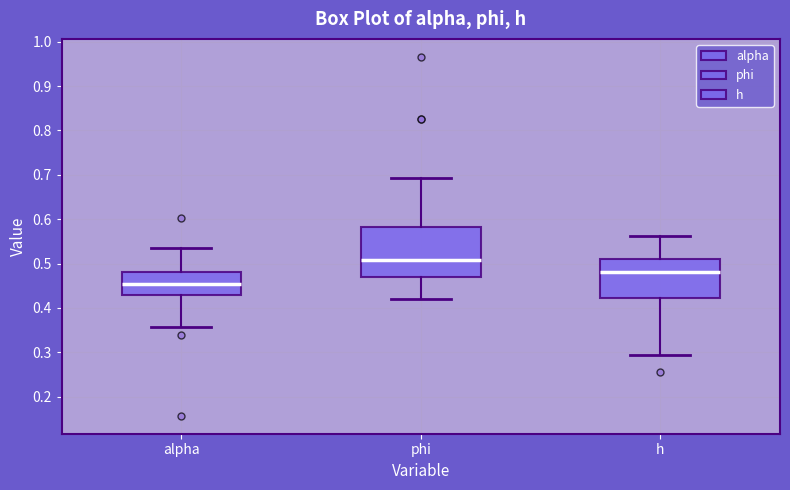

Where does the lower whisker of the box for alpha end on the y-axis? The values are not printed on the chart, so give them approximately, as read against the axis.

0.36